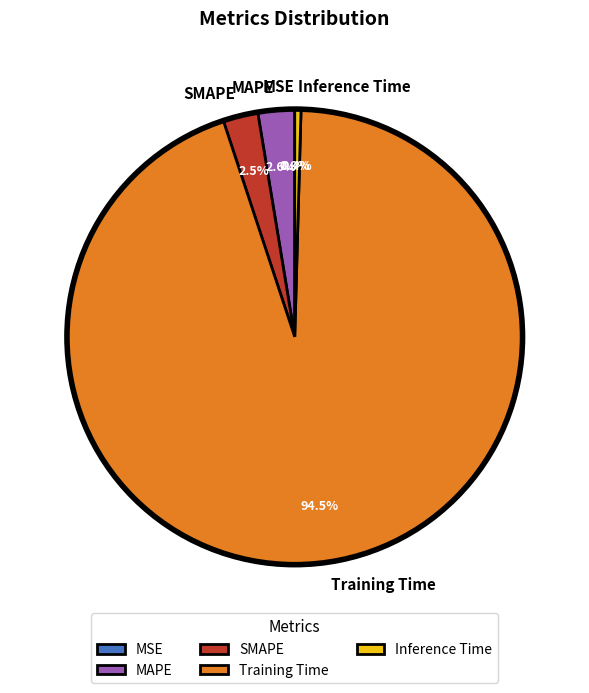

To the nearest percent, what is the combined percentage of Training Time and SMAPE?

97%